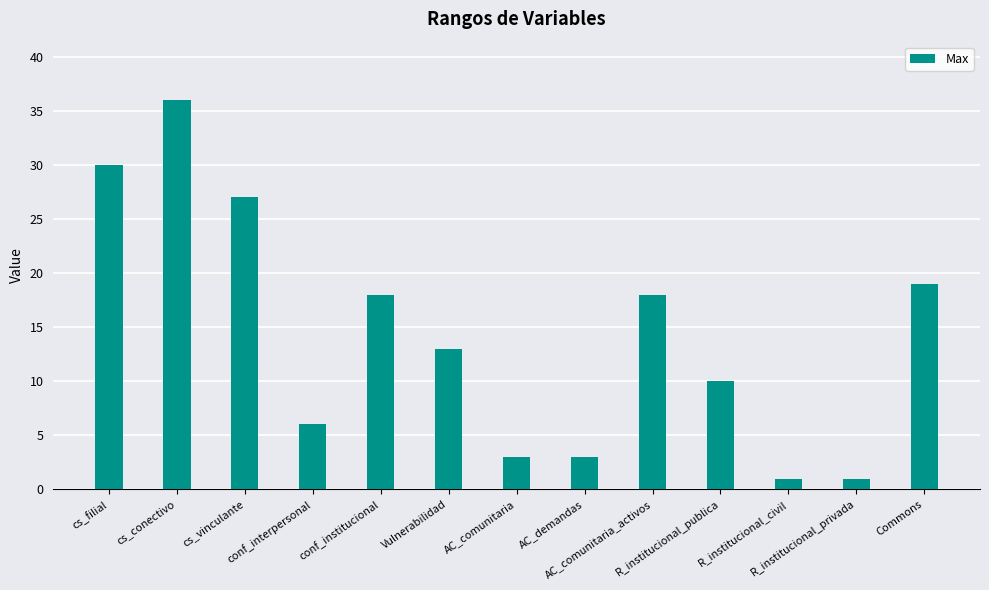

Reading right to left, what are all the values shown in this chart?

19	1	1	10	18	3	3	13	18	6	27	36	30